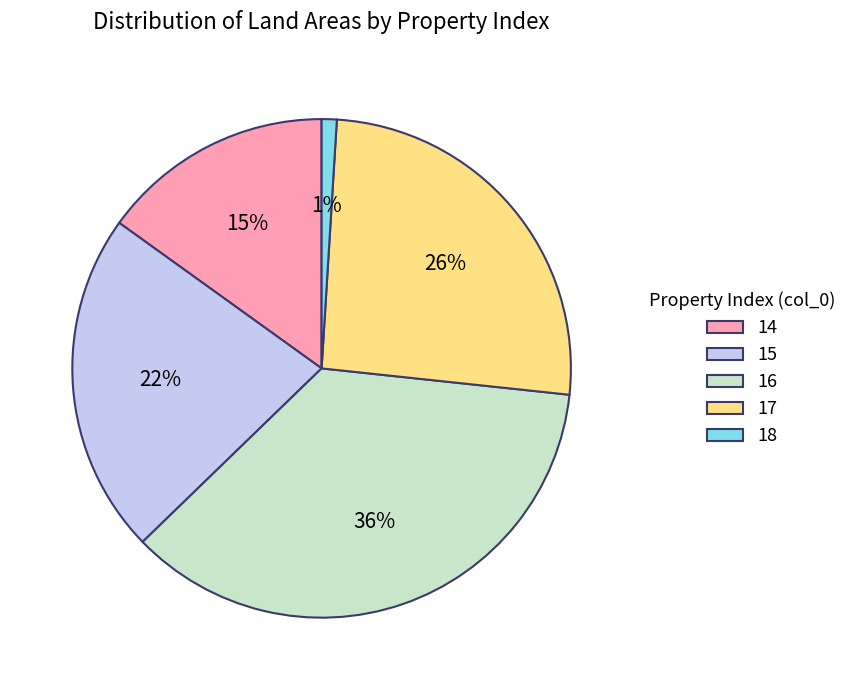

Does 15 represent more than half of the total?

No